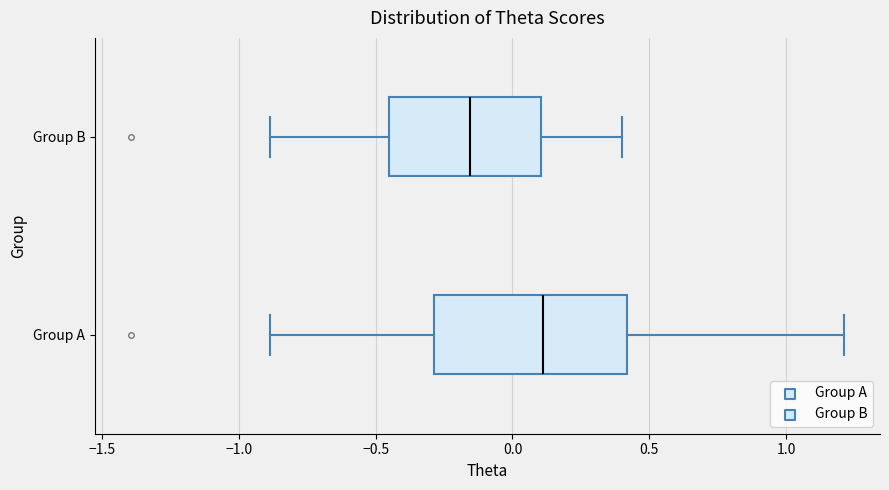

Comparing the boxes themselves (not the whiskers), which one is the widest?

Group A